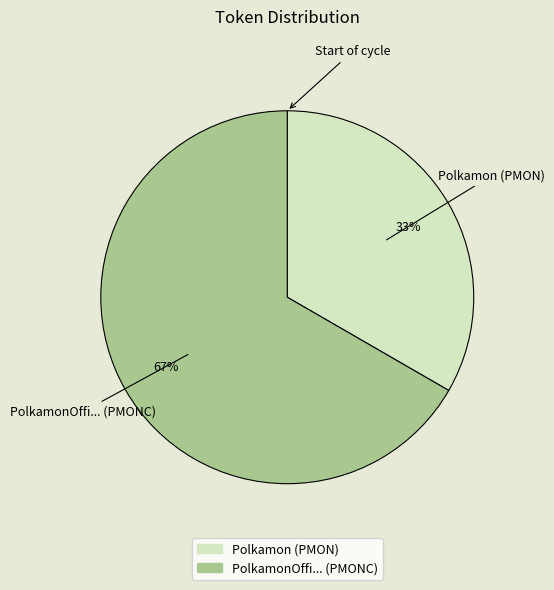

How many slices are in this pie chart?

2